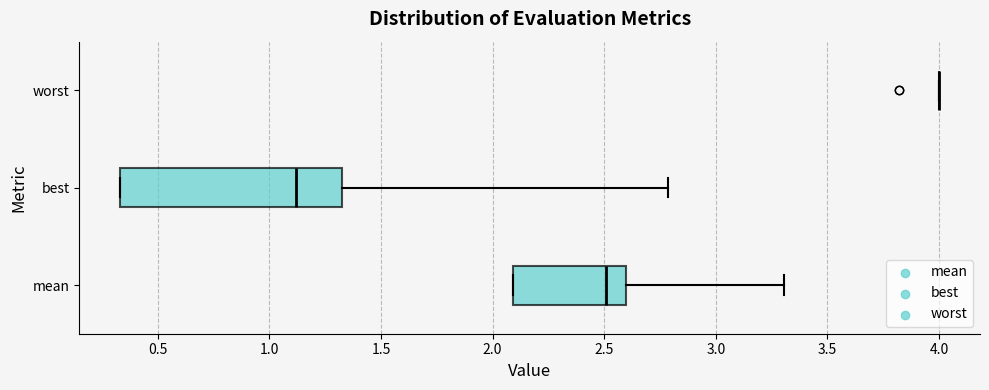

Comparing the boxes themselves (not the whiskers), which one is the widest?

best